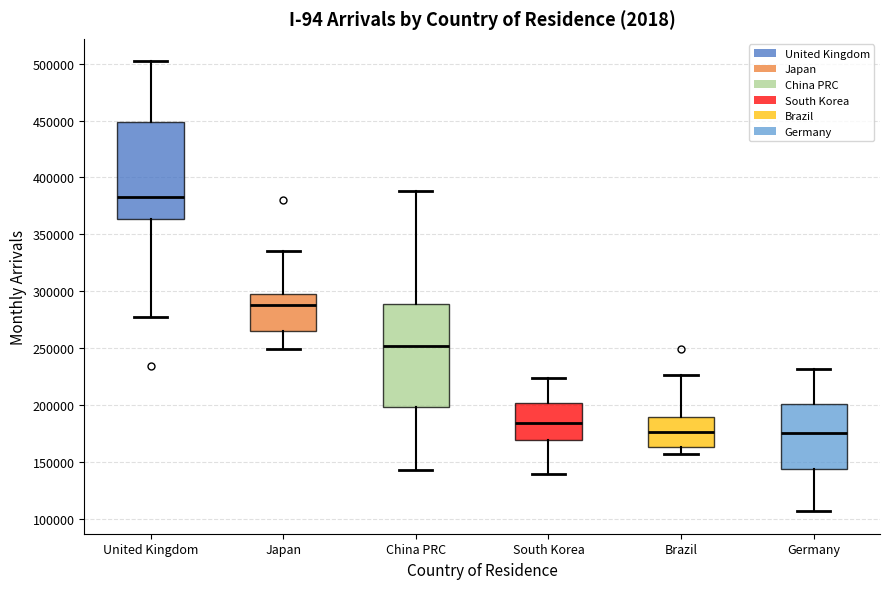

Where does the median line of the box for Japan sit on the y-axis? The values are not printed on the chart, so give them approximately, as read against the axis.

290000